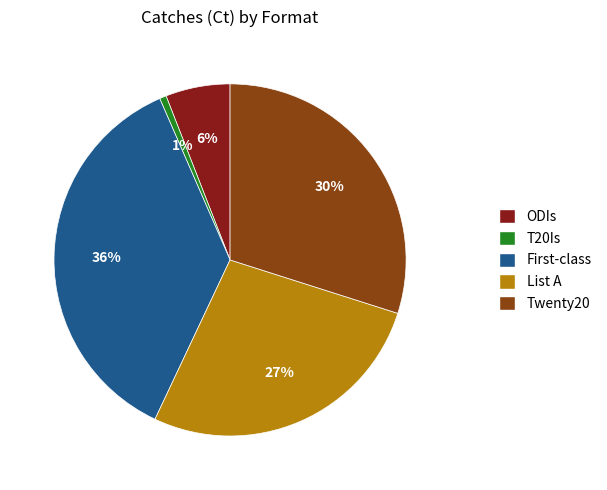

Does any single category account for the majority?

No